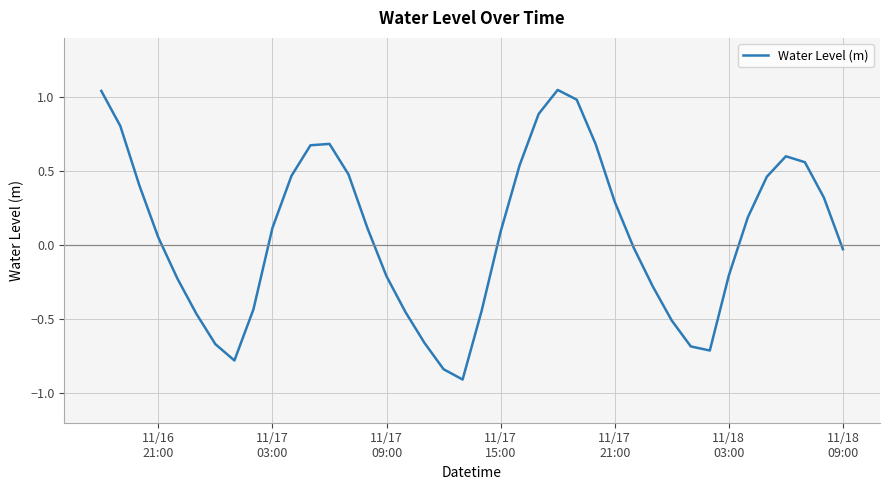

How many interior local valleys (lower than both neighbors) does the data have?

3